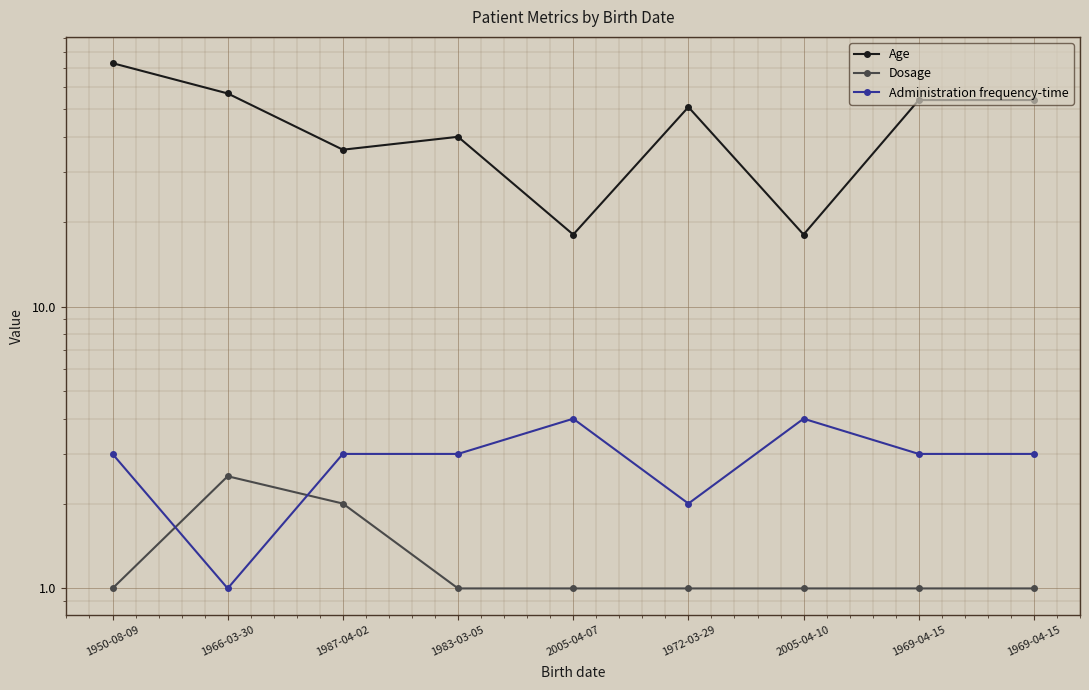

In Age, how many points are lower than both neighbors (excluding endpoints)?

3